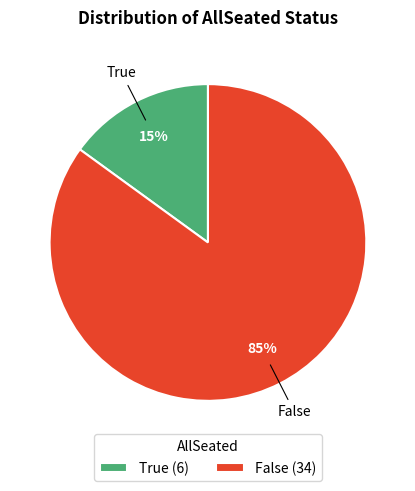

Between False (34) and True (6), which is larger?

False (34)